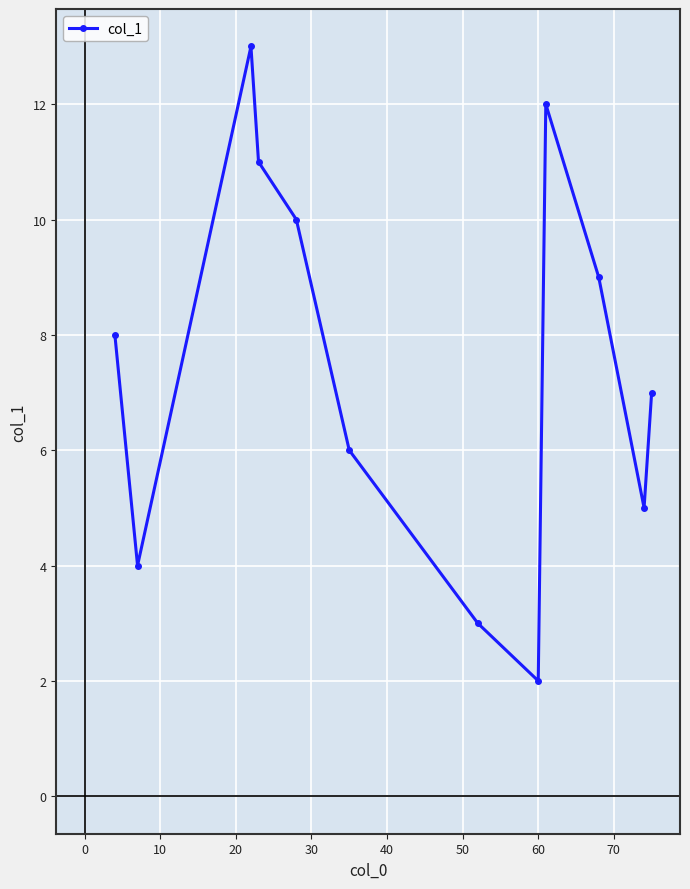

Reading right to left, transcribe all the data shown in this chart.

7.0	5.0	9.0	12.0	2.0	3.0	6.0	10.0	11.0	13.0	4.0	8.0